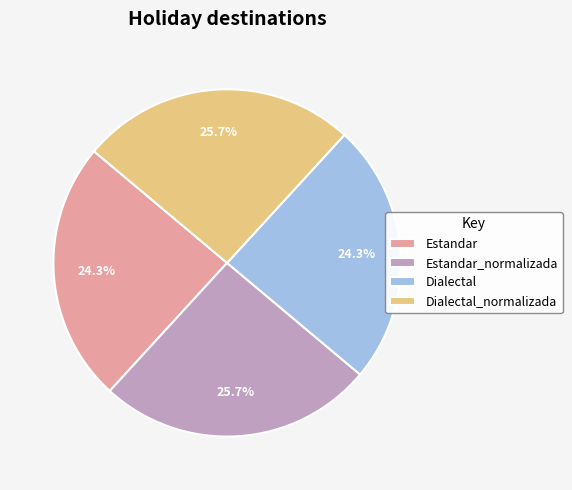

What percentage is the Dialectal_normalizada slice, to the nearest percent?

26%